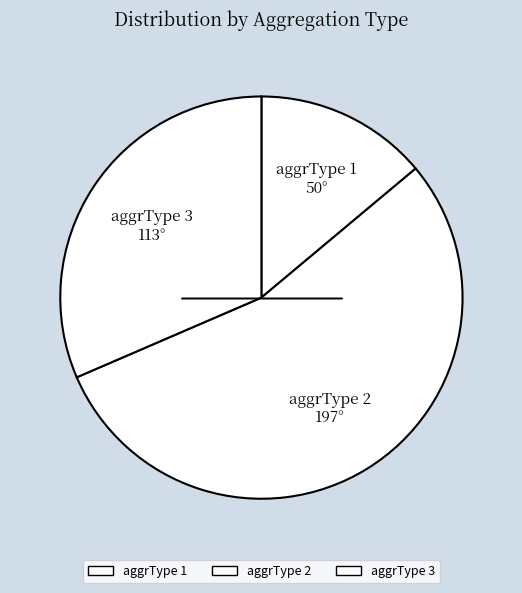

How many segments does this pie chart have?

3